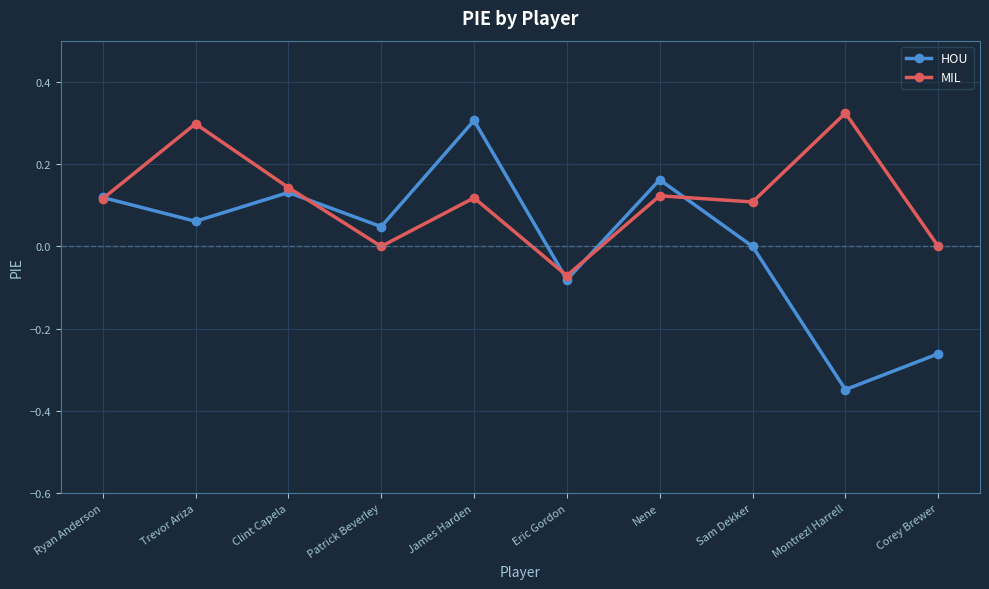

List the labels in order of HOU value, largest first.

James Harden, Nene, Clint Capela, Ryan Anderson, Trevor Ariza, Patrick Beverley, Sam Dekker, Eric Gordon, Corey Brewer, Montrezl Harrell